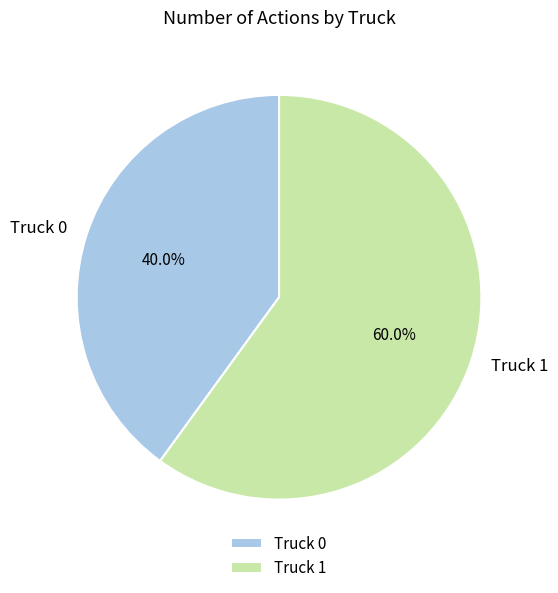

Count the number of slices in the pie.

2